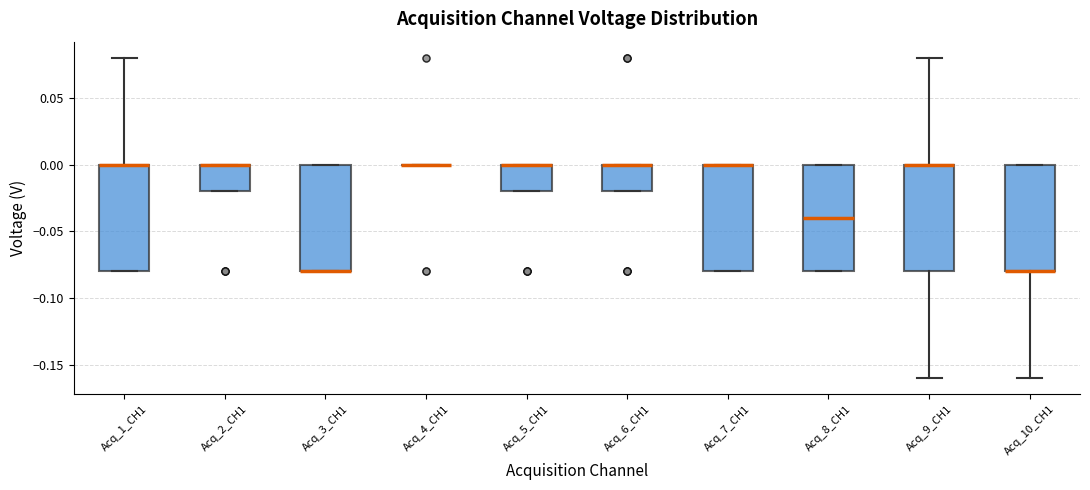

Reading left to right, read every box against the y-axis: the position of its median line, the range the box covers, and the ends of its whiskers. The values are not printed on the chart, so give them approximately, as read against the axis.

Acq_1_CH1: median 0.00 (drawn on the box's upper edge), box -0.08 to 0.00, whiskers -0.08 to 0.08
Acq_2_CH1: median 0.00 (drawn on the box's upper edge), box -0.02 to 0.00, whiskers -0.02 to 0.00
Acq_3_CH1: median -0.08 (drawn on the box's lower edge), box -0.08 to 0.00, whiskers -0.08 to 0.00
Acq_4_CH1: box collapsed to a line at 0.00, whiskers 0.00 to 0.00
Acq_5_CH1: median 0.00 (drawn on the box's upper edge), box -0.02 to 0.00, whiskers -0.02 to 0.00
Acq_6_CH1: median 0.00 (drawn on the box's upper edge), box -0.02 to 0.00, whiskers -0.02 to 0.00
Acq_7_CH1: median 0.00 (drawn on the box's upper edge), box -0.08 to 0.00, whiskers -0.08 to 0.00
Acq_8_CH1: median -0.04, box -0.08 to 0.00, whiskers -0.08 to 0.00
Acq_9_CH1: median 0.00 (drawn on the box's upper edge), box -0.08 to 0.00, whiskers -0.16 to 0.08
Acq_10_CH1: median -0.08 (drawn on the box's lower edge), box -0.08 to 0.00, whiskers -0.16 to 0.00